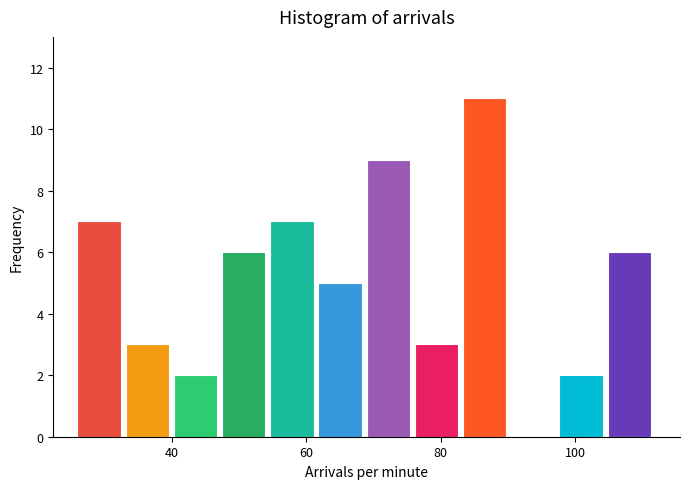

Read against the x-axis, roughly where is the centre of the tallest bar?

86